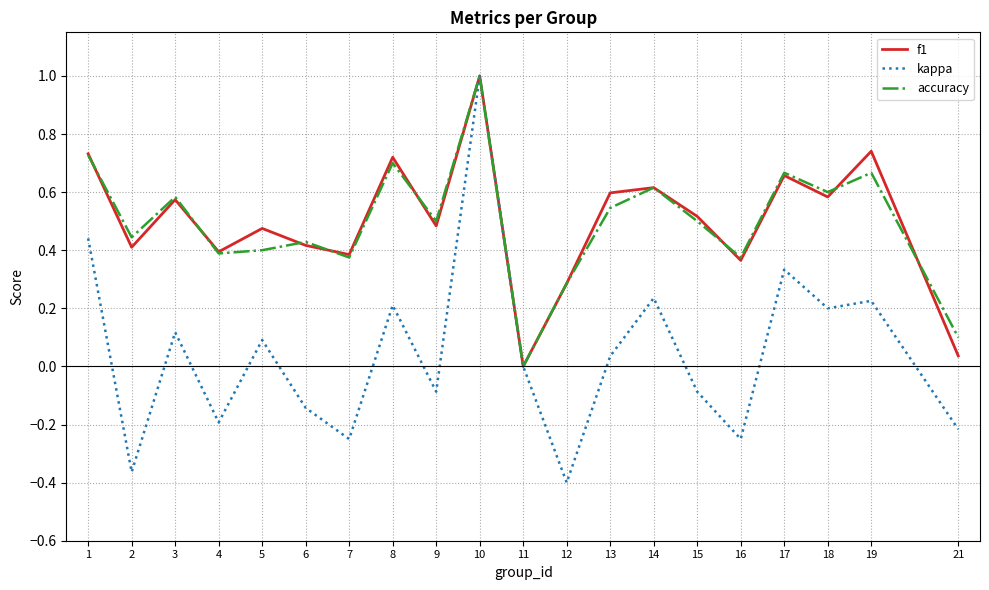

True or false: f1 has more than 1 points higher than both neighbors.

True